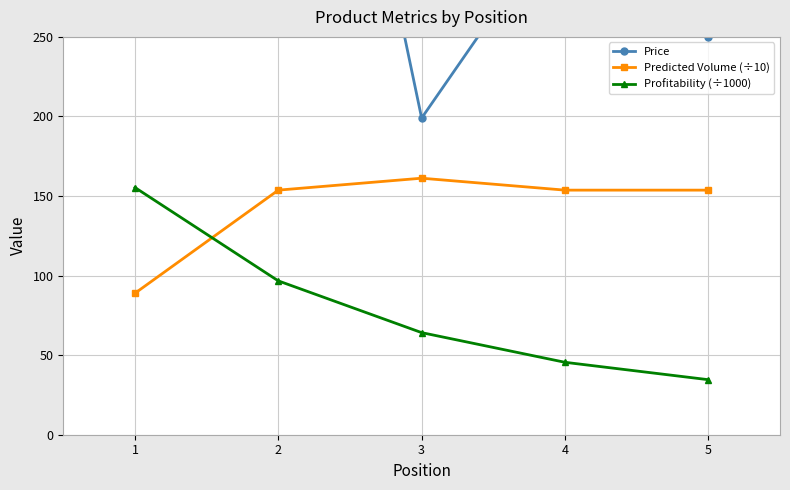

How many series are shown in this chart?

3